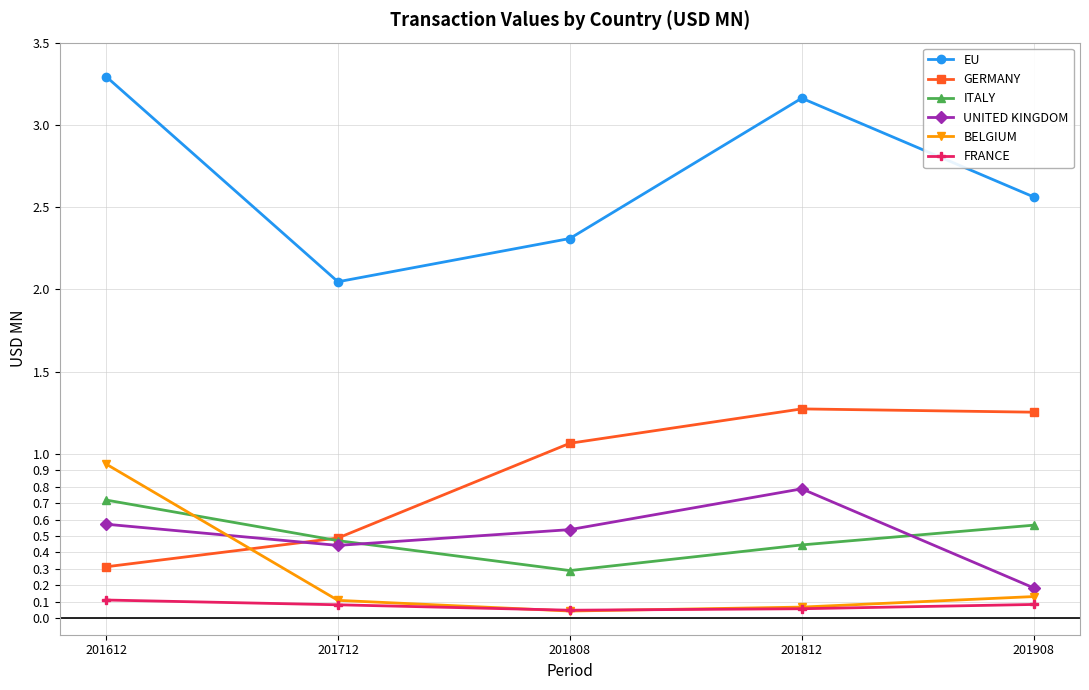

How many times do UNITED KINGDOM and BELGIUM cross each other?

1